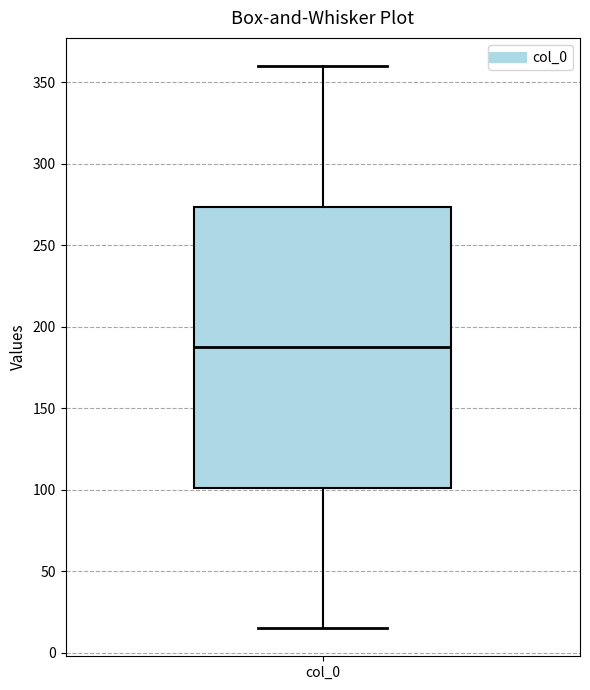

Transcribe this box plot: give where the median line is, the range the box spans, and where the two whiskers end, as read against the y-axis. The values are not printed on the chart, so give them approximately, as read against the axis.

median 190, box 100 to 275, whiskers 15 to 360